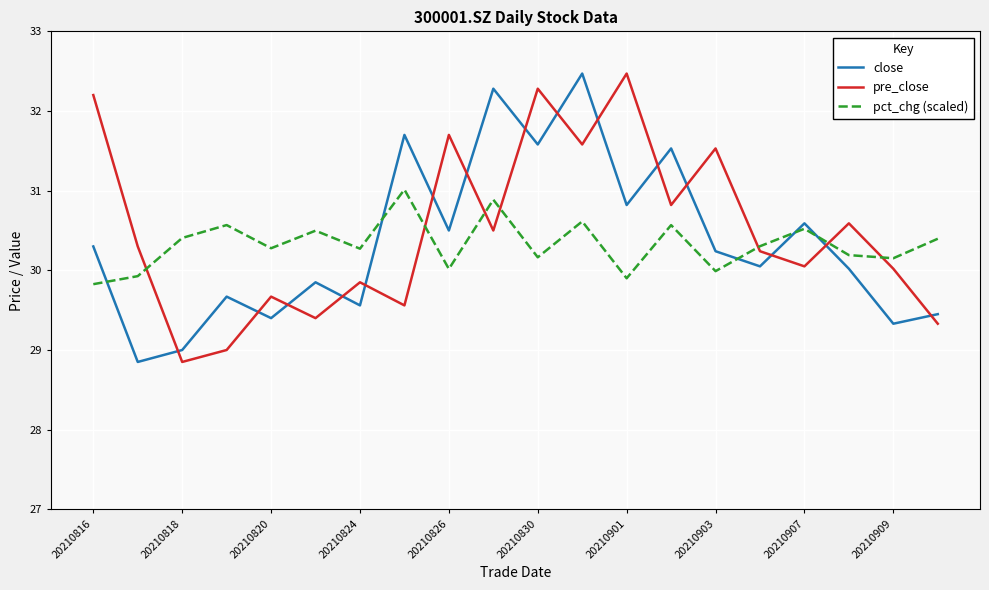

What is the greatest value displayed?

32.5